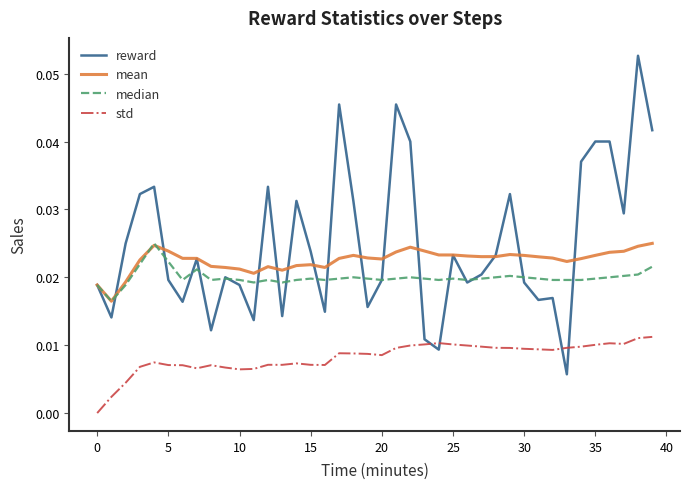

Which series has the widest spread of values?

reward